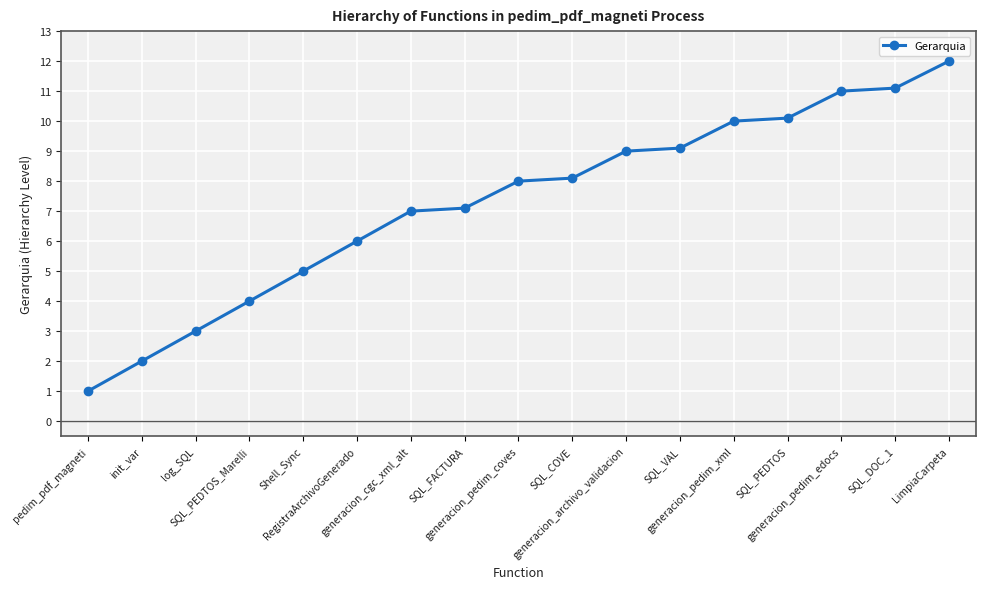

Reading left to right, extract all data points from this chart.

pedim_pdf_magneti=1.0	init_var=2.0	log_SQL=3.0	SQL_PEDTOS_Marelli=4.0	Shell_Sync=5.0	RegistraArchivoGenerado=6.0	generacion_cgc_xml_alt=7.0	SQL_FACTURA=7.1	generacion_pedim_coves=8.0	SQL_COVE=8.1	generacion_archivo_validacion=9.0	SQL_VAL=9.1	generacion_pedim_xml=10.0	SQL_PEDTOS=10.1	generacion_pedim_edocs=11.0	SQL_DOC_1=11.1	LimpiaCarpeta=12.0